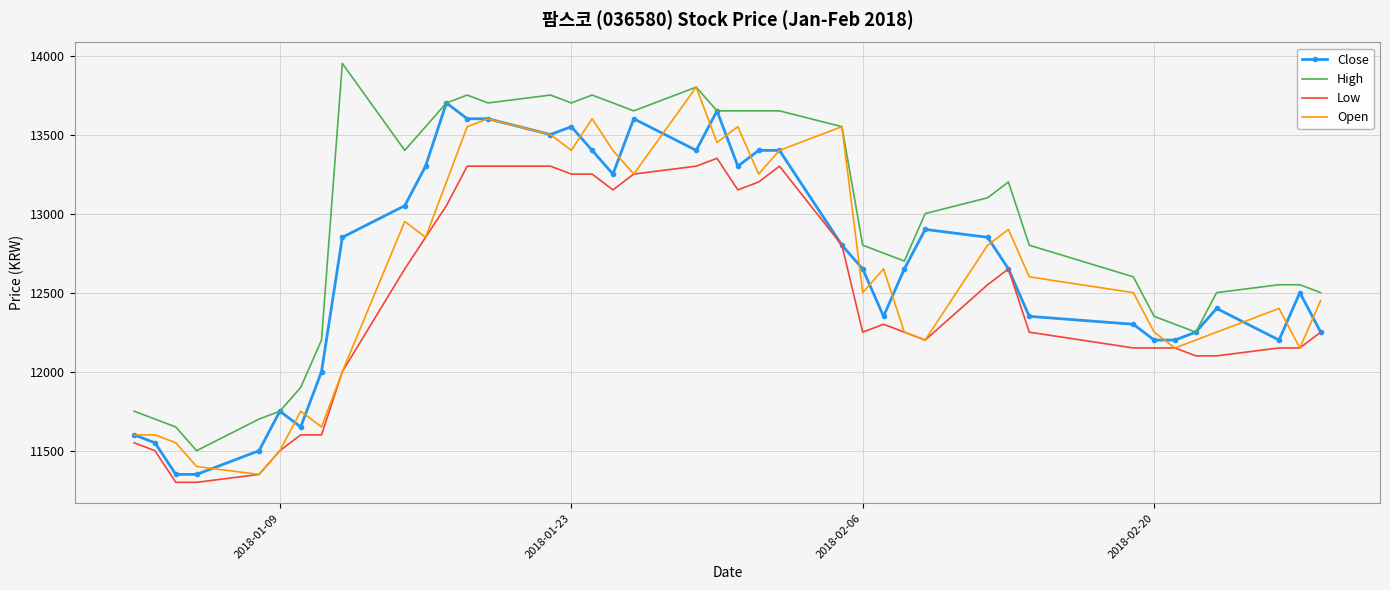

What is the maximum value for Close?

13700